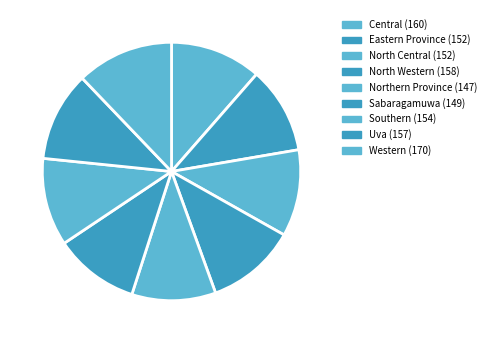

Between Uva and North Central, which is larger?

Uva